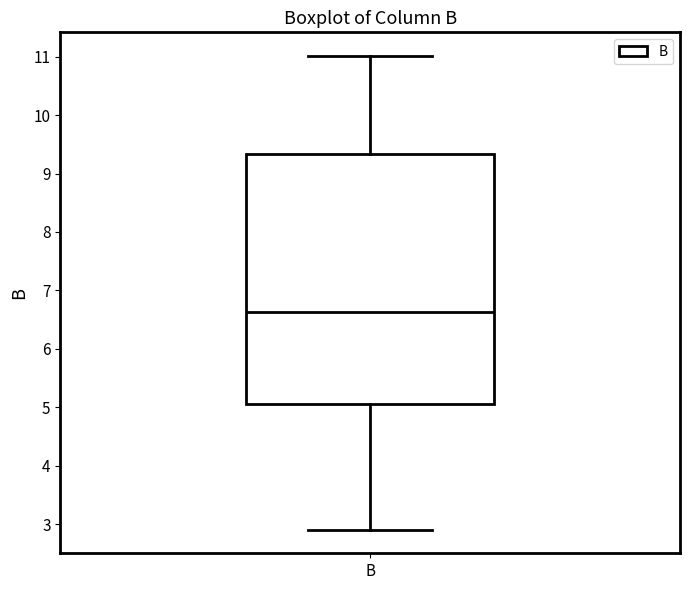

Transcribe this box plot: give where the median line is, the range the box spans, and where the two whiskers end, as read against the y-axis. The values are not printed on the chart, so give them approximately, as read against the axis.

median 6.6, box 5.1 to 9.3, whiskers 2.9 to 11.0